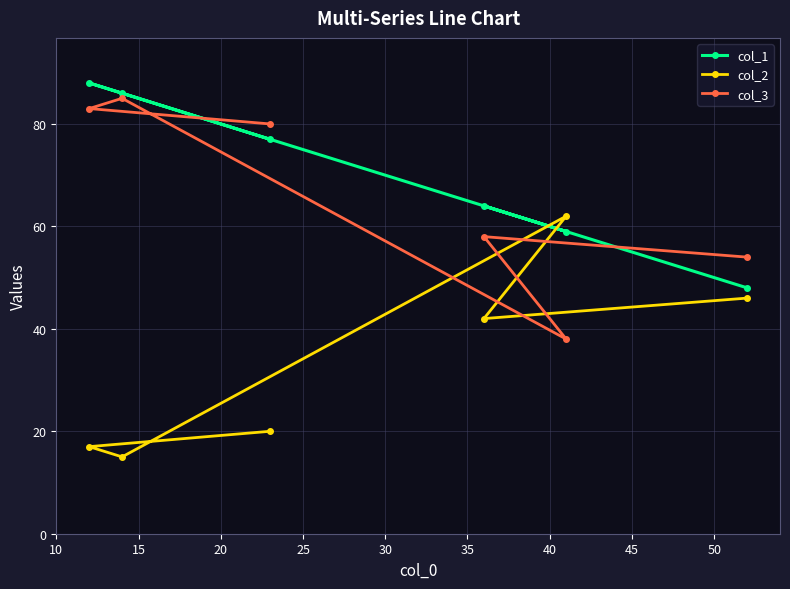

Reading right to left, extract all data points from this chart.

col_1: 48	59	64	77	86	88
col_2: 46	62	42	20	15	17
col_3: 54	38	58	80	85	83